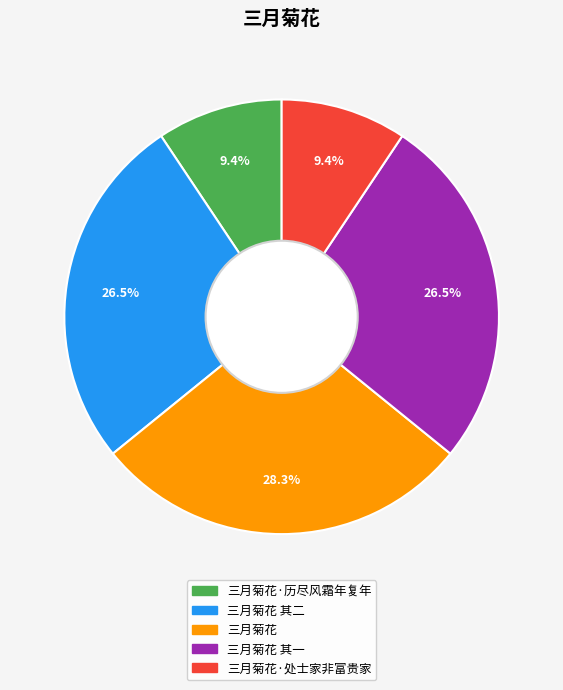

How many segments does this pie chart have?

5